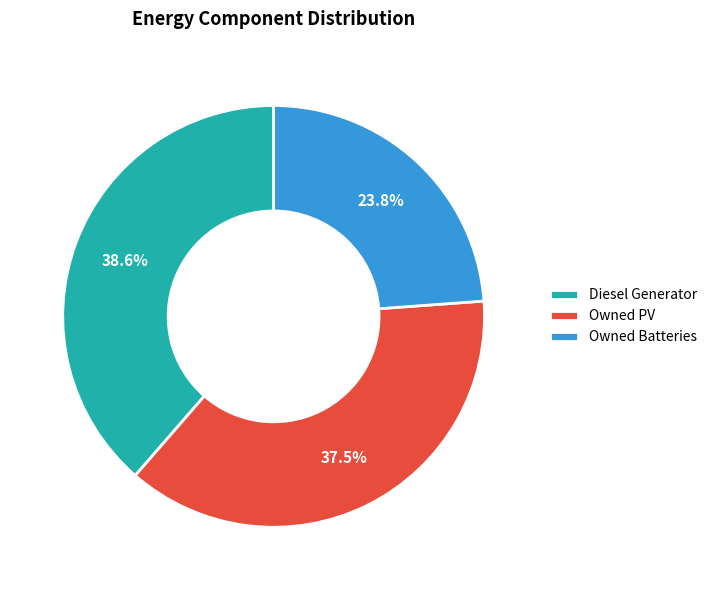

What percentage is the Owned Batteries slice, to the nearest percent?

24%